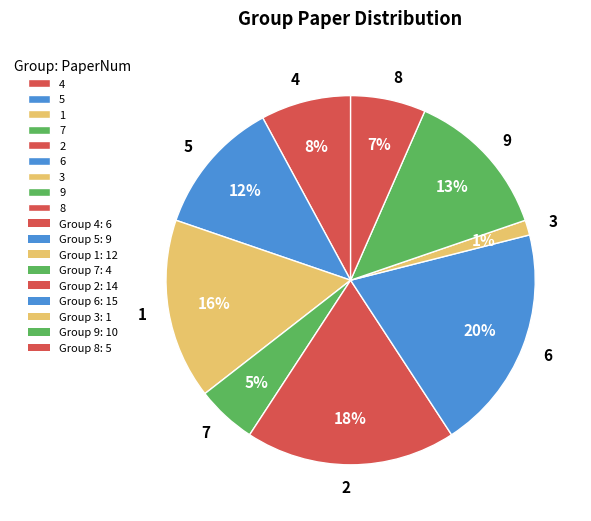

What percentage is the 7 slice, to the nearest percent?

5%